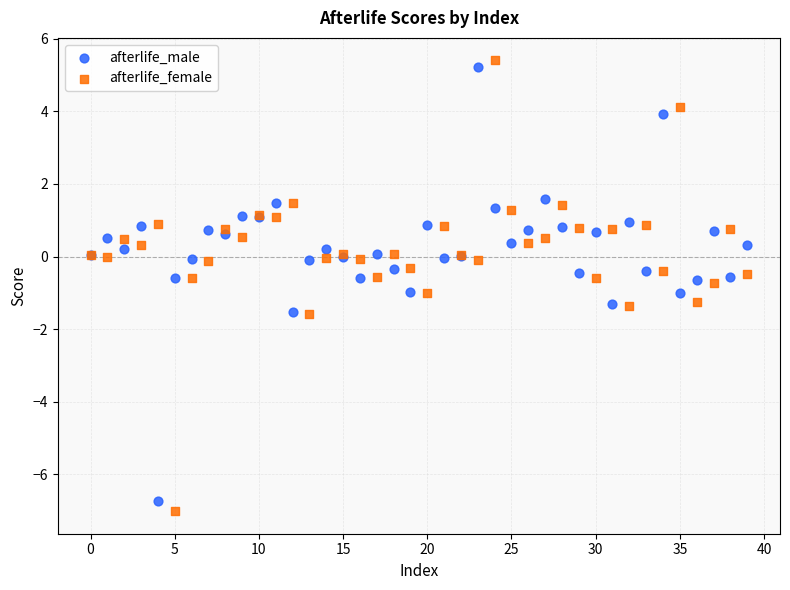

What are all the series names shown in the legend?

afterlife_male, afterlife_female